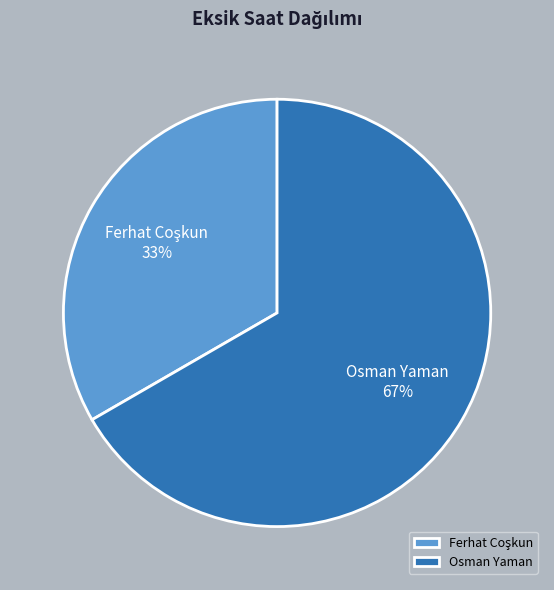

The Osman Yaman slice represents 57% of the pie. True or false?

False